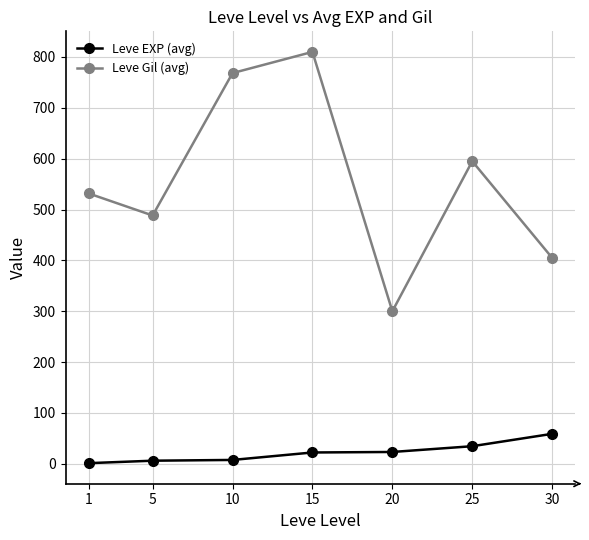

True or false: Leve Gil (avg) and Leve EXP (avg) intersect in this chart.

False